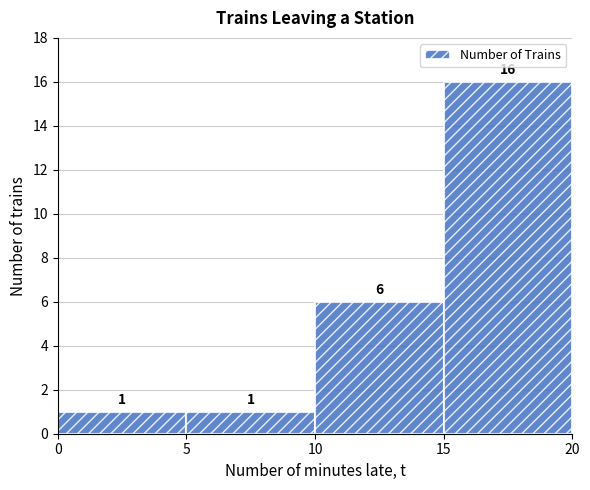

Over which range of the x-axis is the bar tallest?

15 to 20